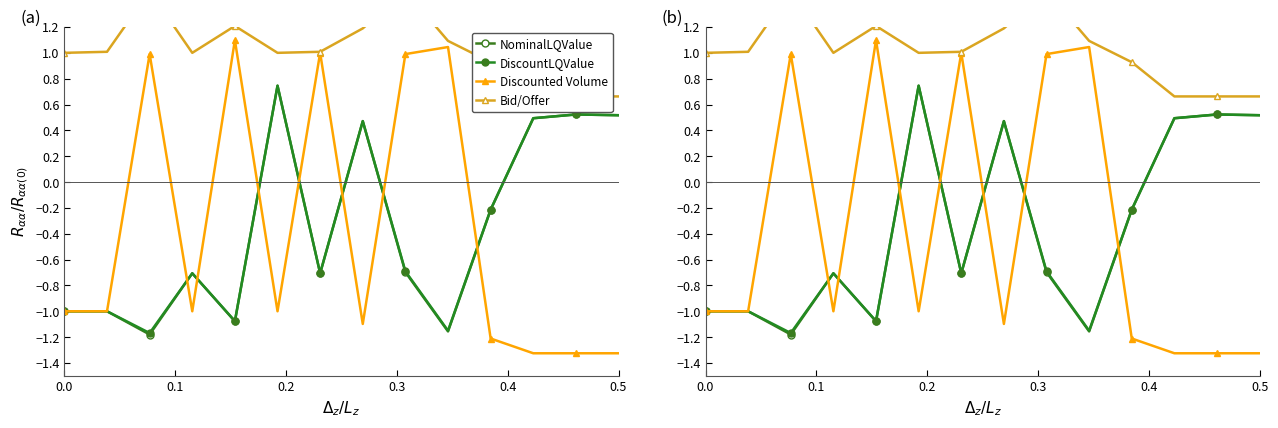

What is the value of the Discounted Volume point at the 12th from the left?

-1.3